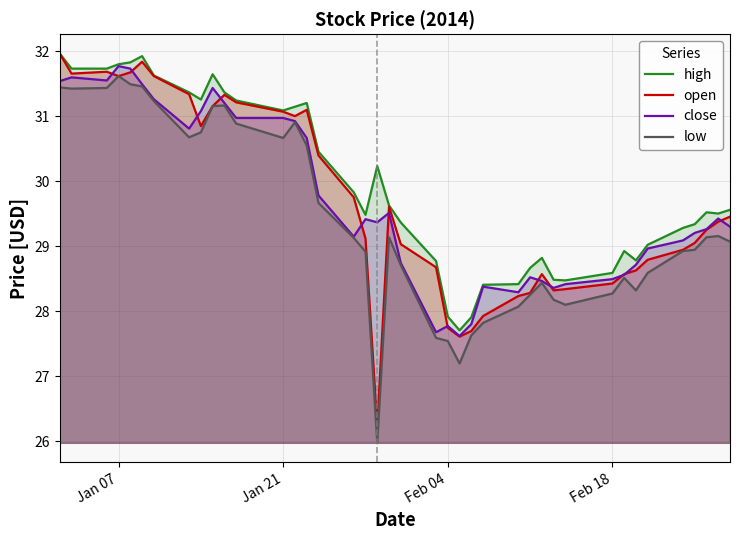

Rank the series by their maximum value, from highest to lowest.

high, open, close, low